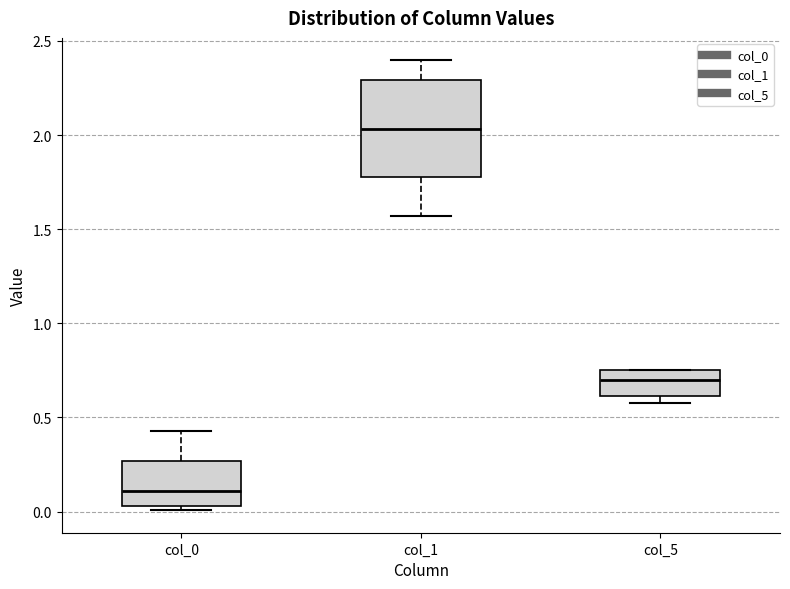

Which box has the lowest median line?

col_0